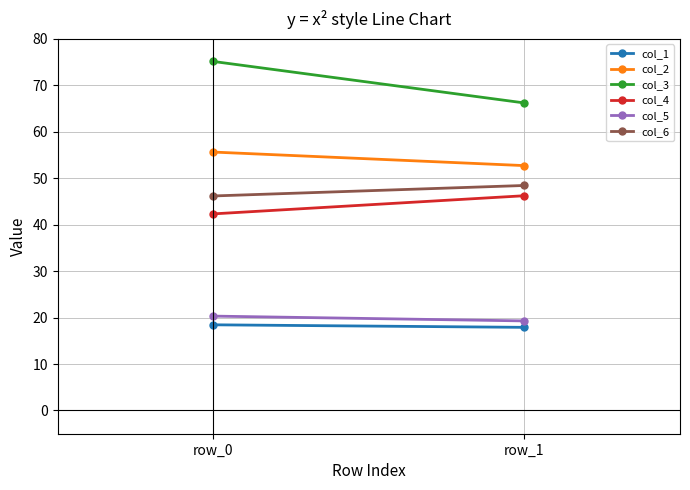

What is the difference between the col_5 values at row_1 and row_0?

1.0